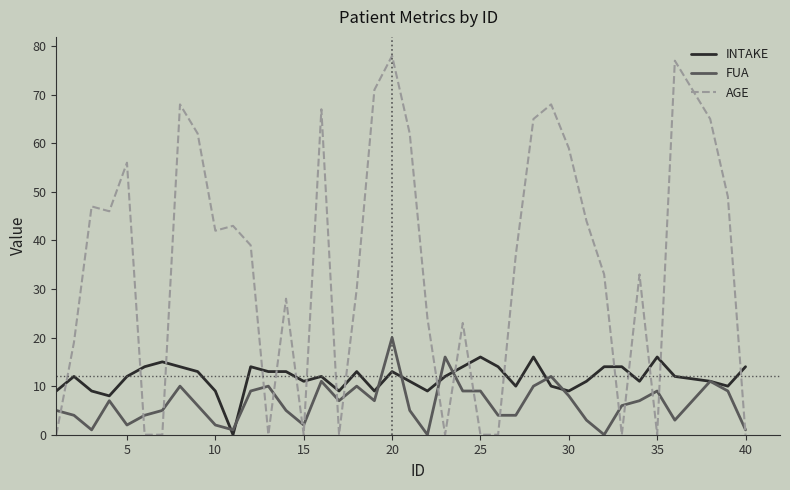

List the series in order of their overall mean, highest first.

AGE, INTAKE, FUA